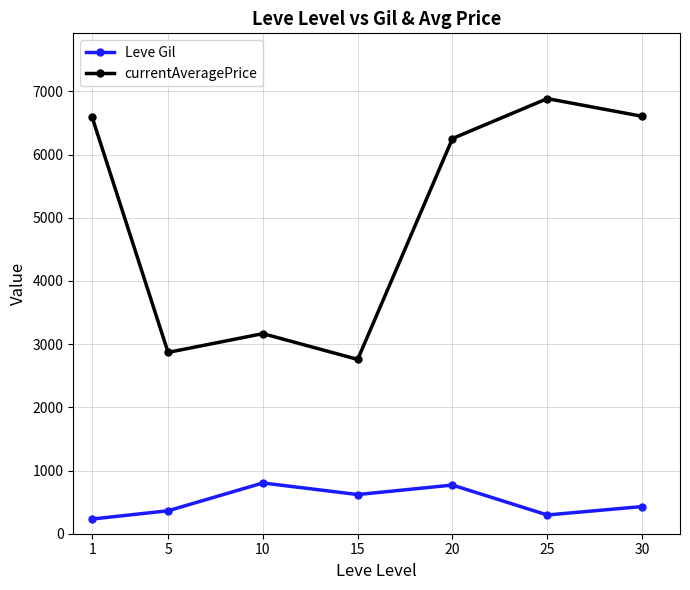

Which series has the largest total across all categories?

currentAveragePrice